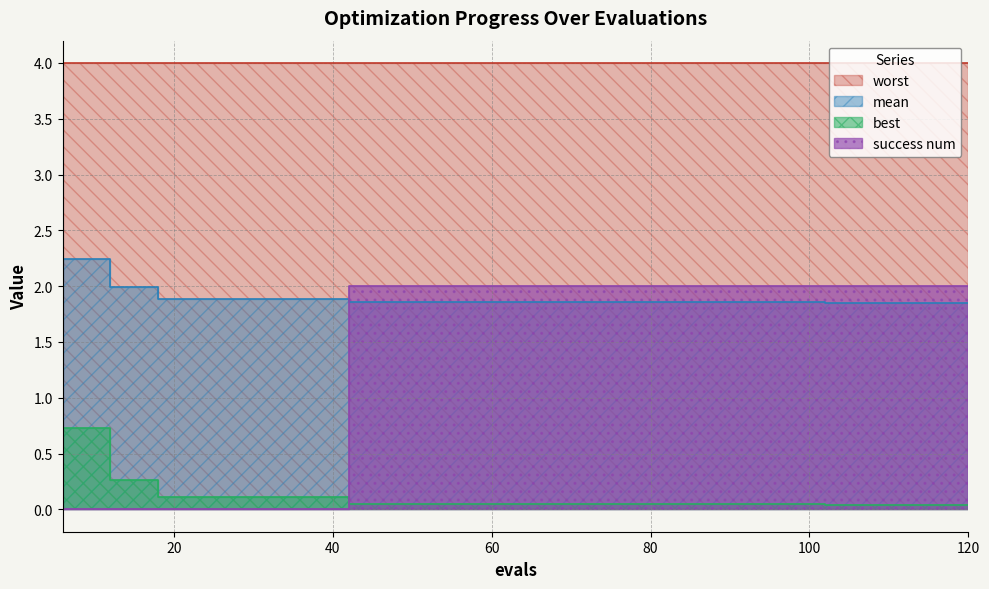

At which label is success num closest to 1?

6